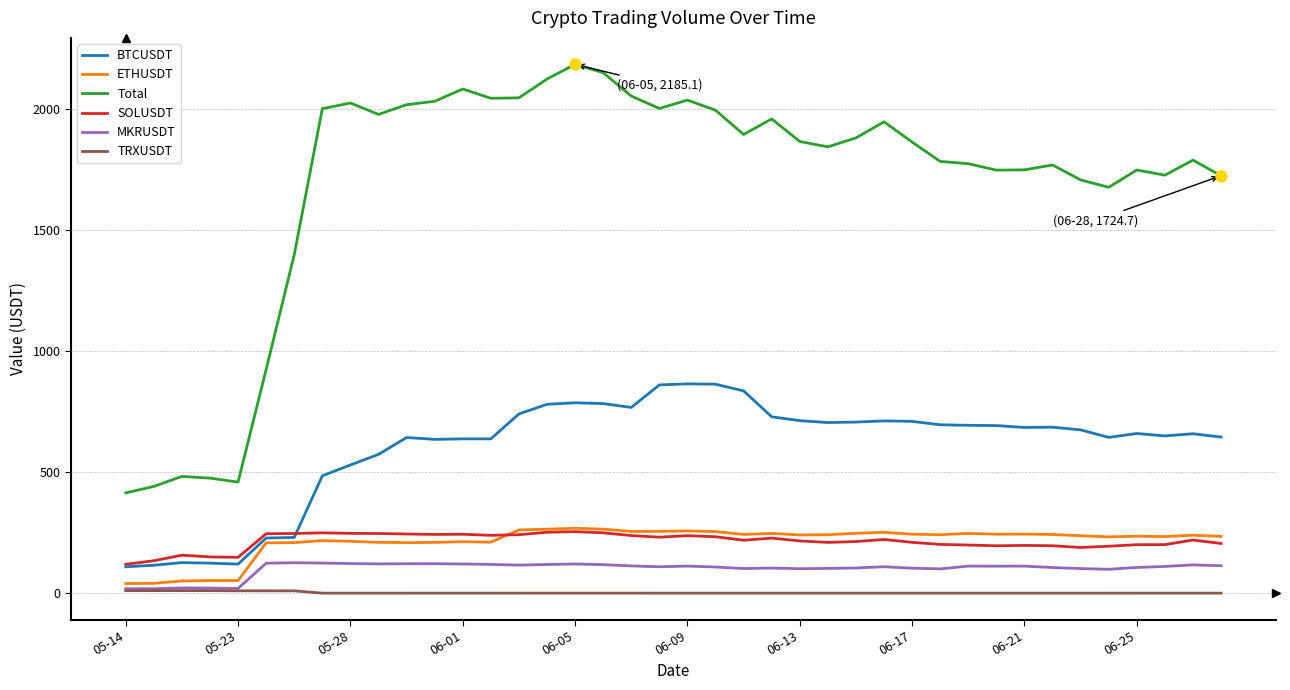

What is the difference between the second highest and minimum values in the SOLUSDT series?

132.3